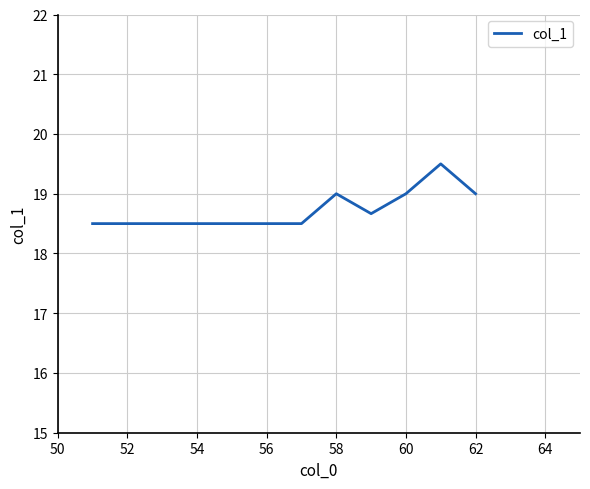

What is the maximum value shown in the chart?

19.5